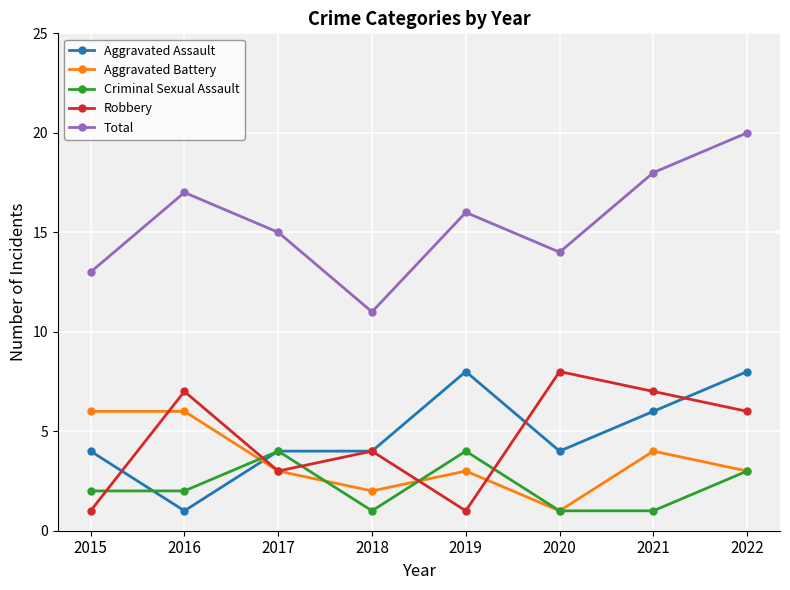

Reading left to right, transcribe all the data shown in this chart.

Aggravated Assault: 4	1	4	4	8	4	6	8
Aggravated Battery: 6	6	3	2	3	1	4	3
Criminal Sexual Assault: 2	2	4	1	4	1	1	3
Robbery: 1	7	3	4	1	8	7	6
Total: 13	17	15	11	16	14	18	20